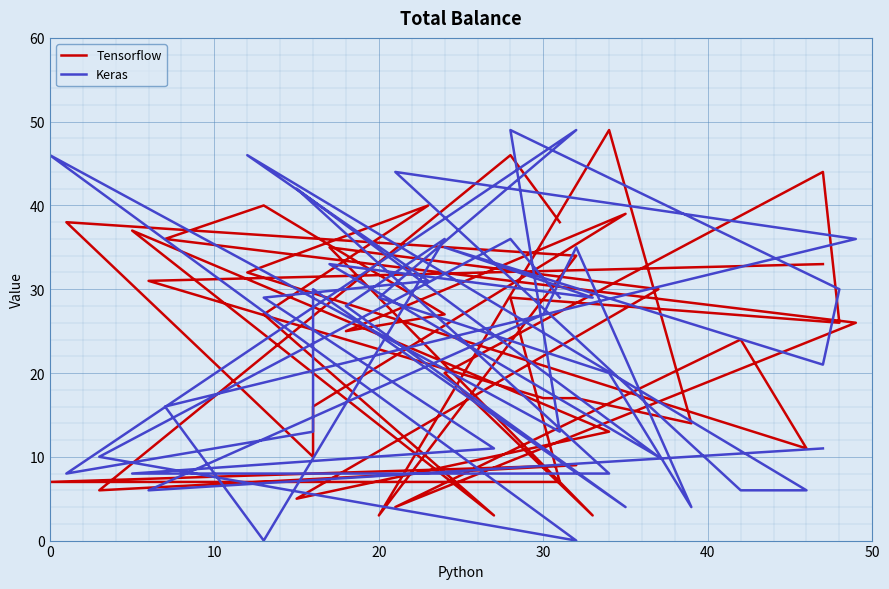

What are all the series names shown in the legend?

Tensorflow, Keras